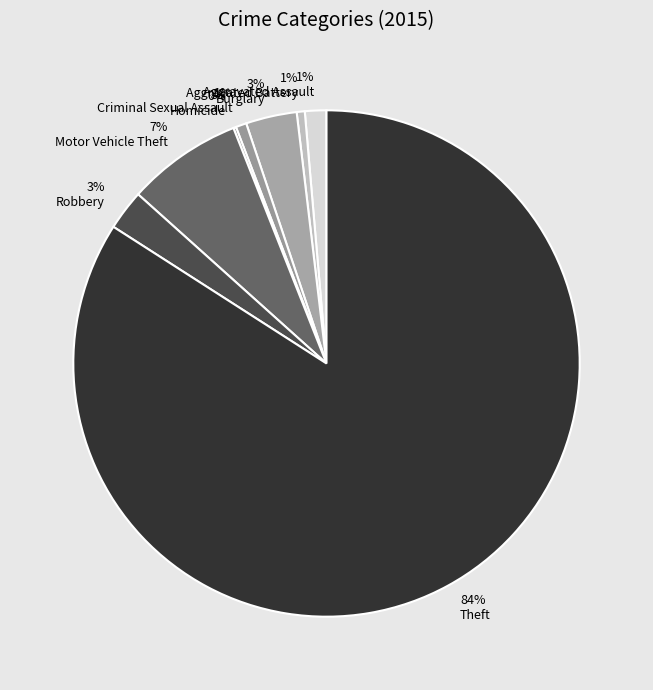

Combined, what portion of the pie is Burglary and Robbery?

5.8%